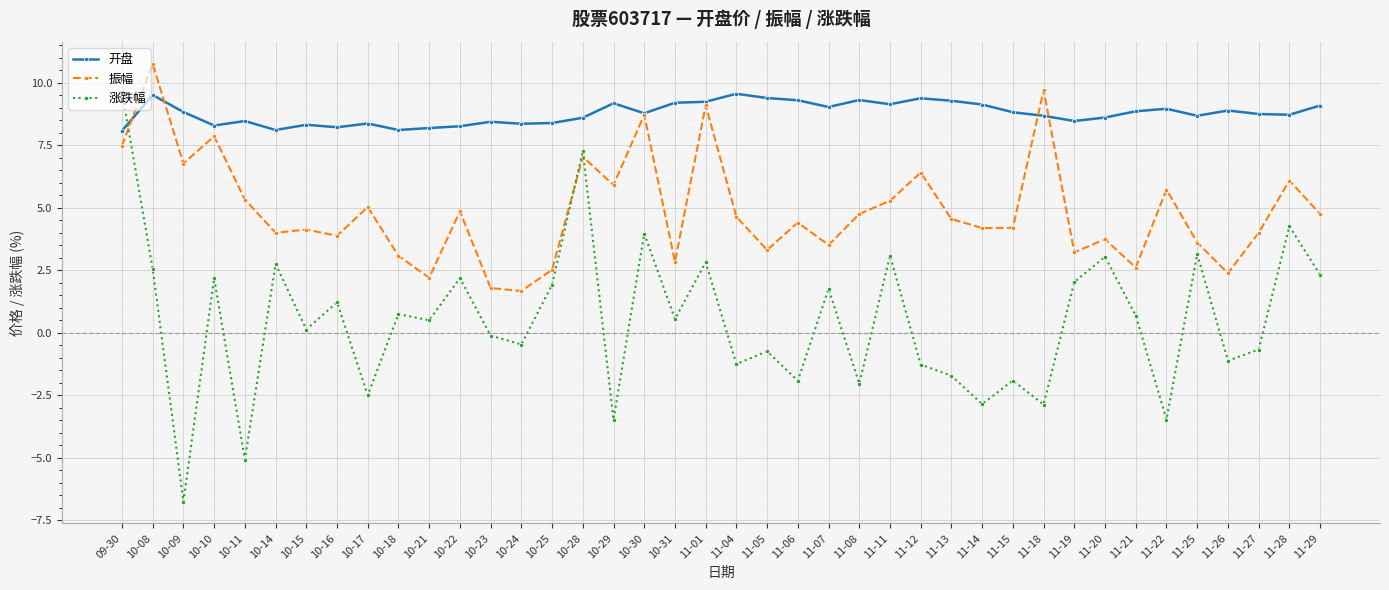

What is the label of the 22nd point from the right?

10-31